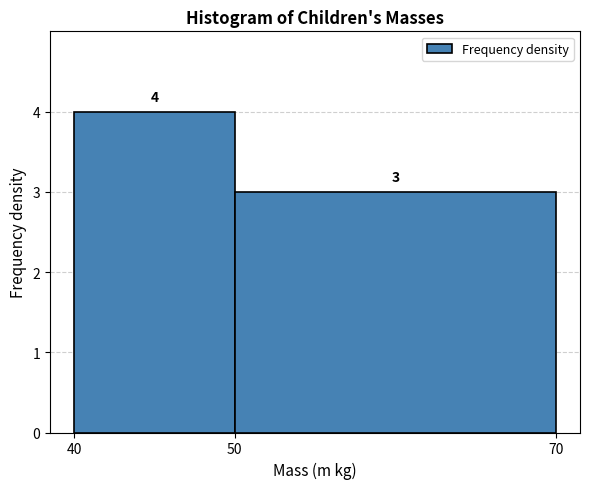

How tall is the bar that spans 40 to 50 on the x-axis?

4